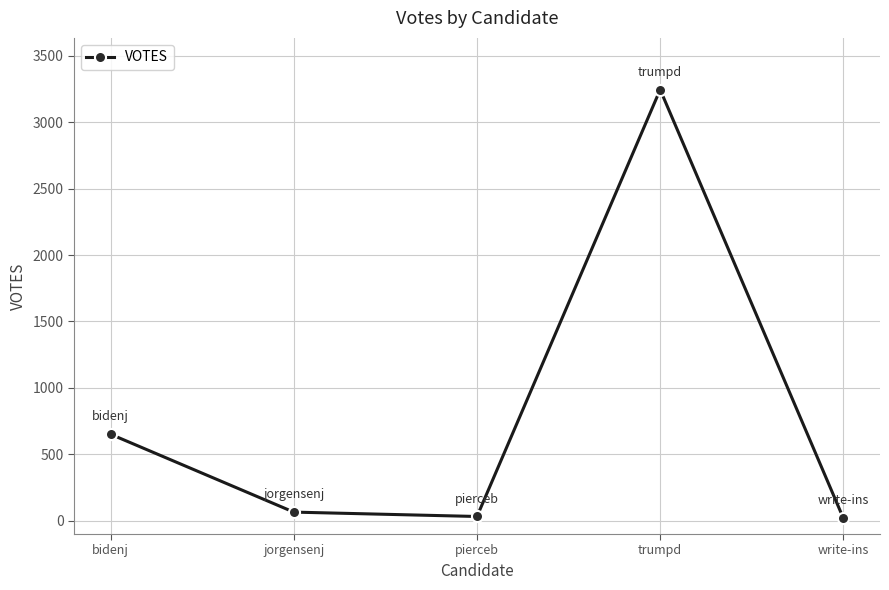

What value does the data have at trumpd, to the nearest 50?

3250